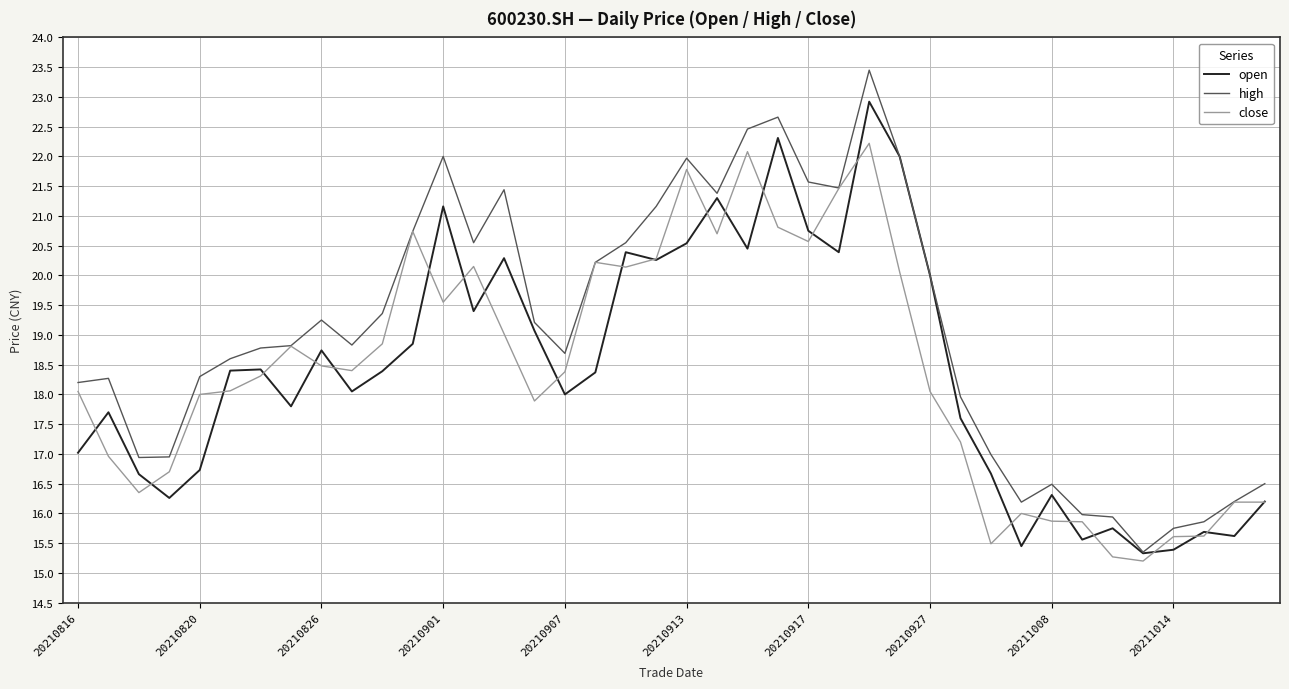

What is the lowest value of the close series?

15.2